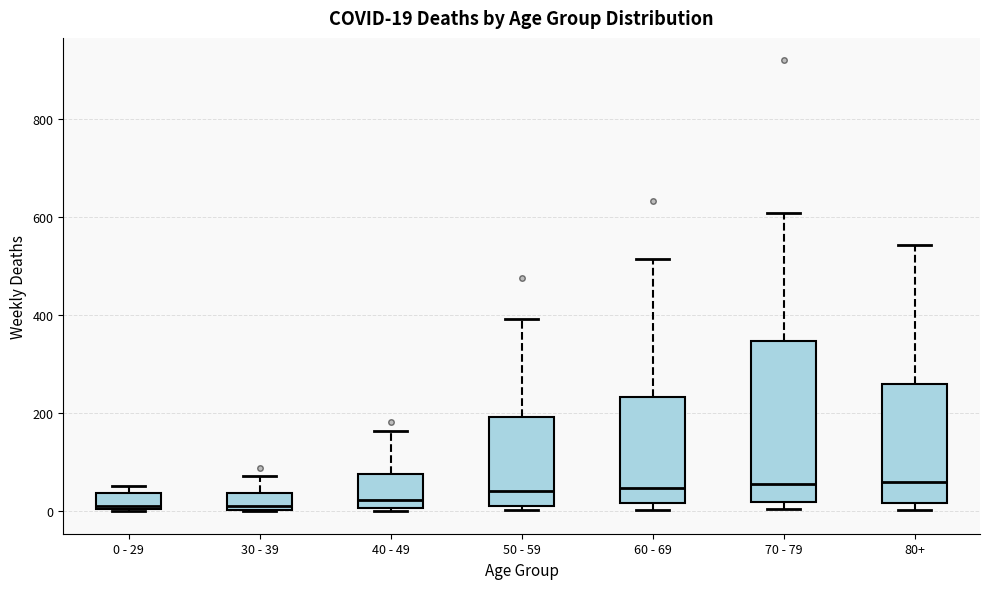

Which box is the tallest, from its lower edge to its upper edge?

70 - 79